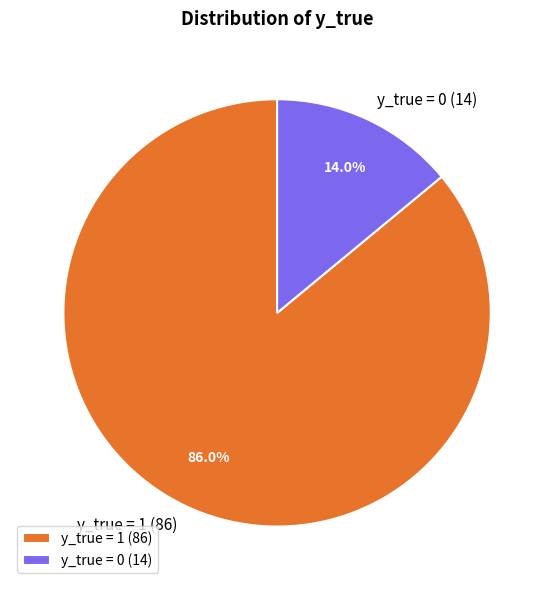

Between y_true = 0 (14) and y_true = 1 (86), which is larger?

y_true = 1 (86)